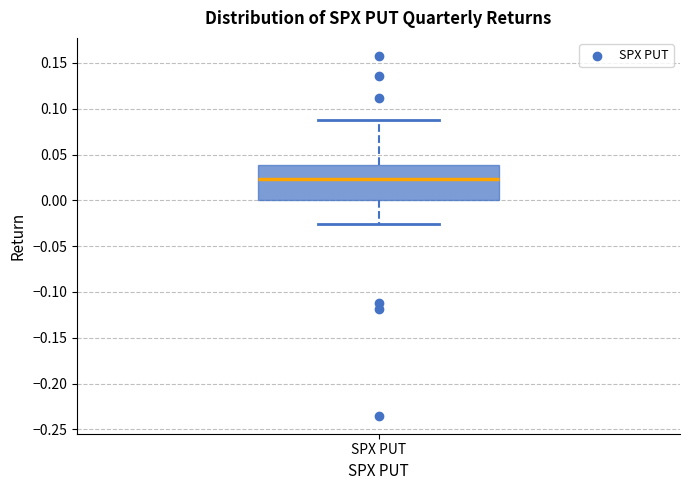

Where does the median line of the box for SPX PUT sit on the y-axis? The values are not printed on the chart, so give them approximately, as read against the axis.

0.025